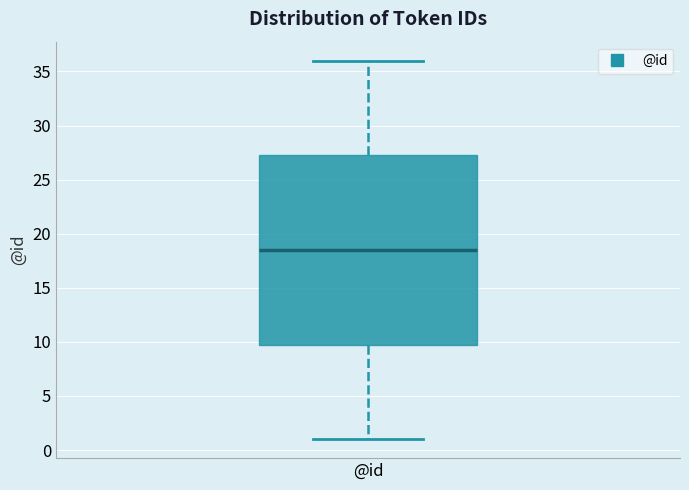

Where does the median line of the box for @id sit on the y-axis? The values are not printed on the chart, so give them approximately, as read against the axis.

18.5